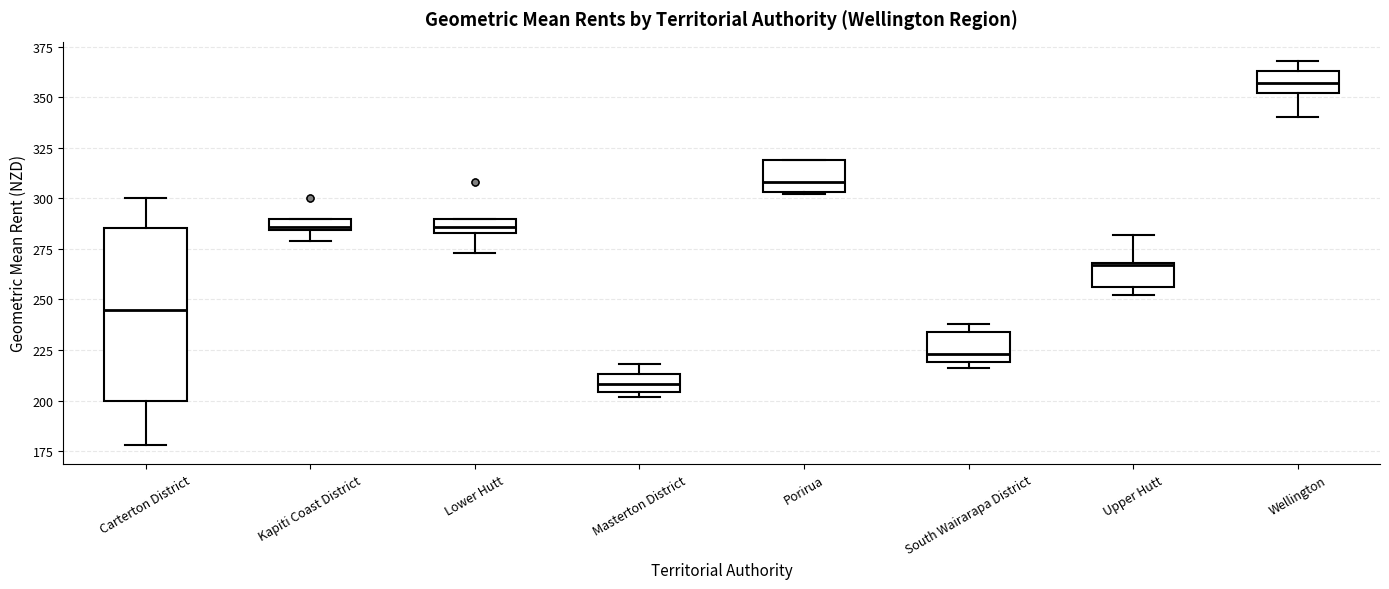

Which box is the tallest, from its lower edge to its upper edge?

Carterton District